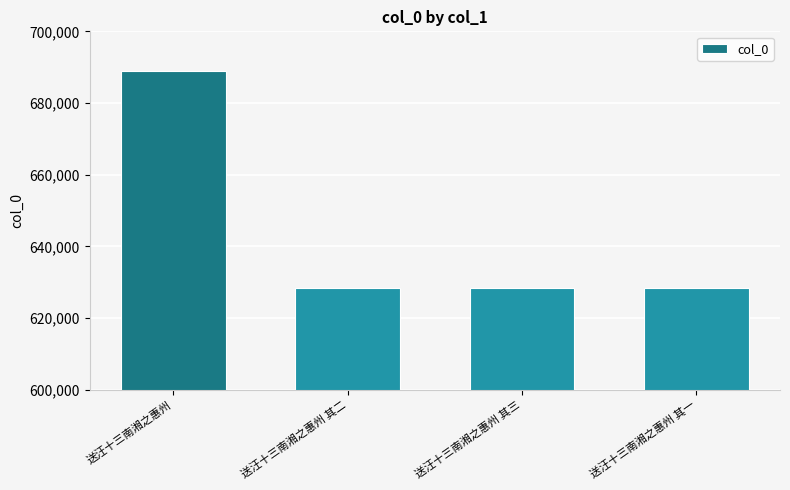

The value at 送汪十三南湘之惠州 is 192690. True or false?

False